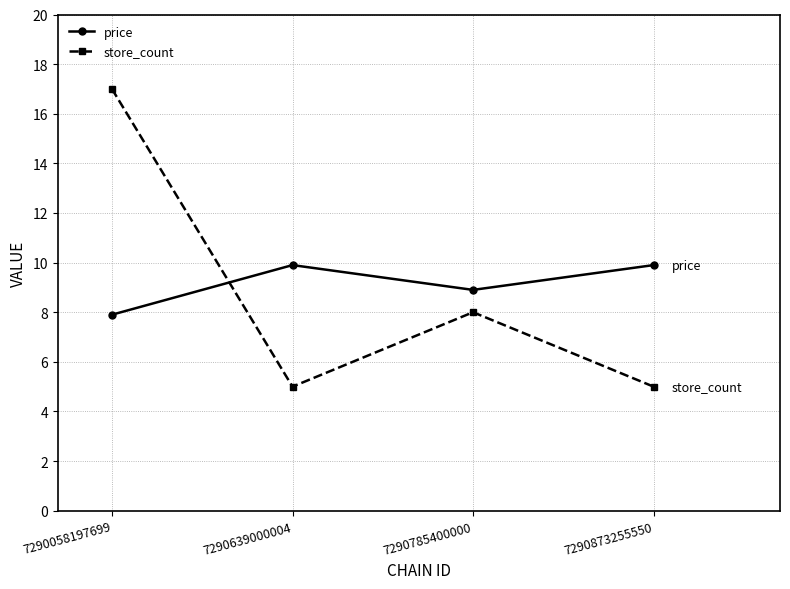

Which series has the largest total across all categories?

price